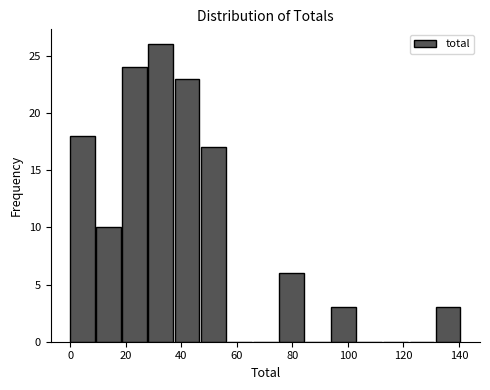

Reading left to right, list every bar in this chart as the range it spans on the x-axis followed by its height. Neither the bar edges nor the heights are printed on the chart, so give them approximately, as read against the axes.

0.0 to 9.4: 18
9.4 to 18.8: 10
18.8 to 28.2: 24
28.2 to 37.6: 26
37.6 to 47.0: 23
47.0 to 56.4: 17
56.4 to 65.8: 0
65.8 to 75.2: 0
75.2 to 84.6: 6
84.6 to 94.0: 0
94.0 to 103.4: 3
103.4 to 112.8: 0
112.8 to 122.2: 0
122.2 to 131.6: 0
131.6 to 141.0: 3